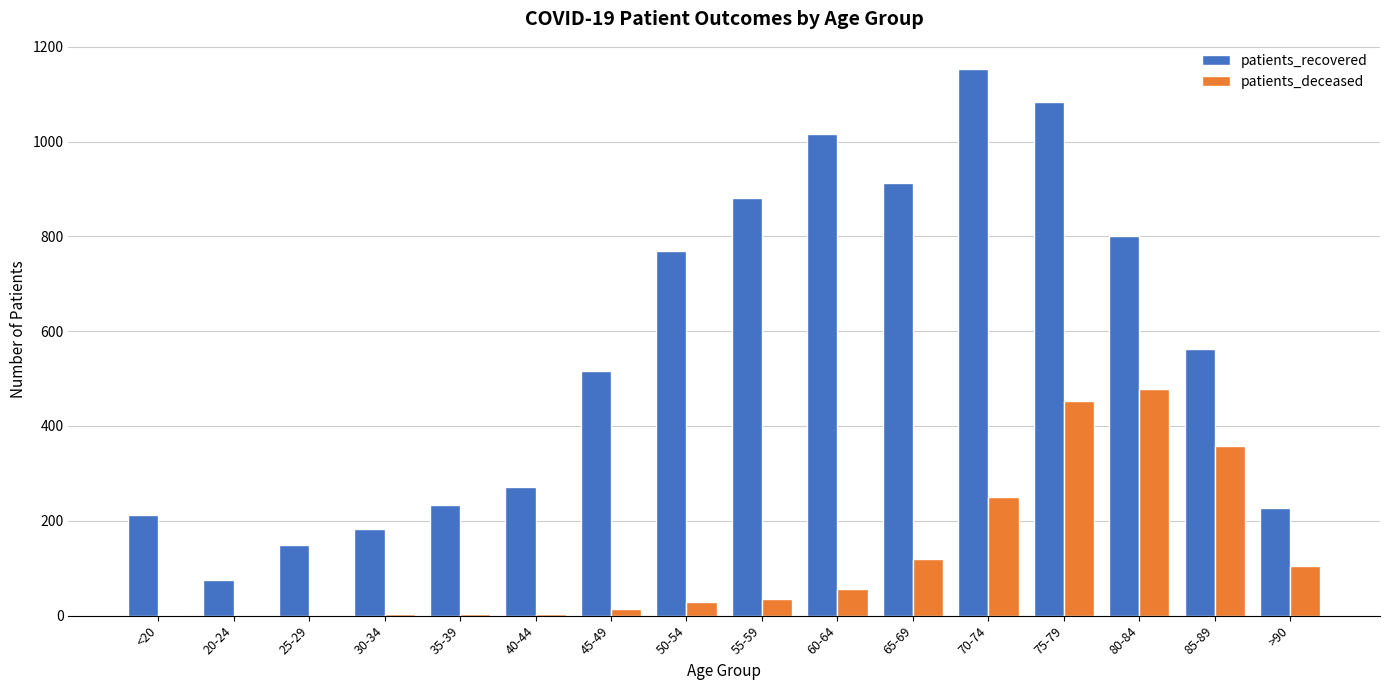

Is it true that patients_recovered equals 259 at 70-74?

False